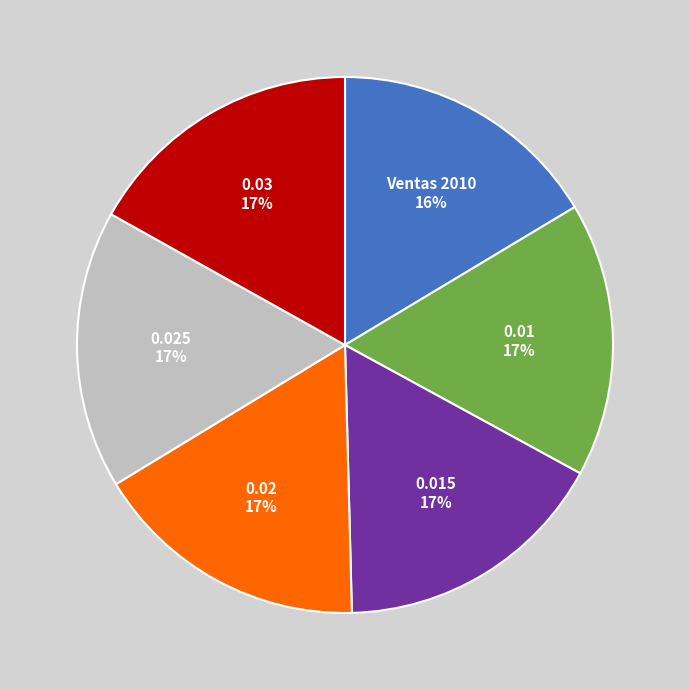

To the nearest percent, what is the average slice percentage?

17%